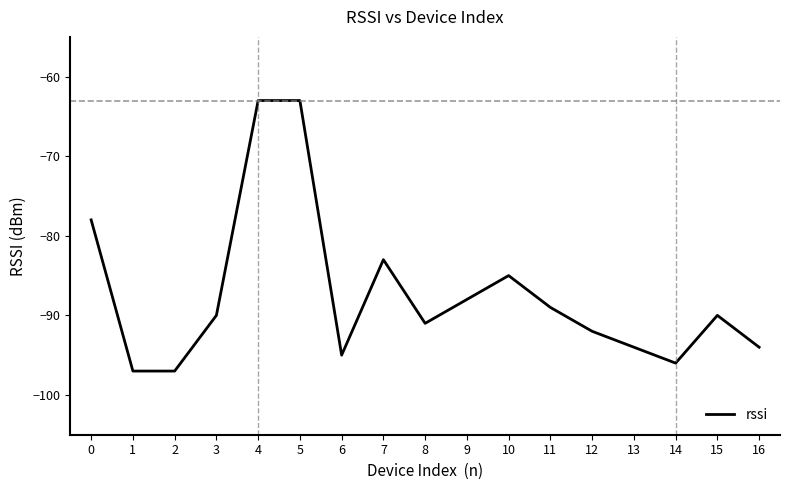

Reading left to right, transcribe all the data shown in this chart.

0=-78	1=-97	2=-97	3=-90	4=-63	5=-63	6=-95	7=-83	8=-91	9=-88	10=-85	11=-89	12=-92	13=-94	14=-96	15=-90	16=-94